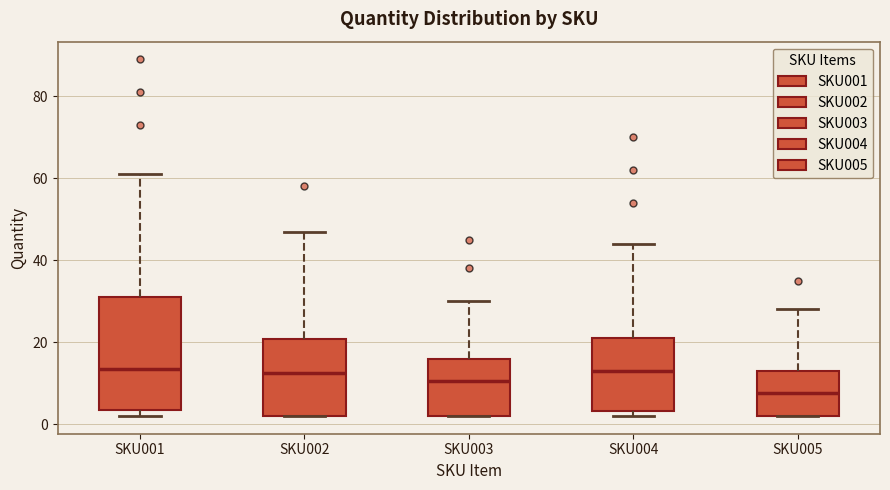

Reading left to right, transcribe this box plot: for each box, give where its median line is, the range the box spans, and where its two whiskers end, as read against the y-axis. The values are not printed on the chart, so give them approximately, as read against the axis.

SKU001: median 14, box 4 to 32, whiskers 2 to 62
SKU002: median 12, box 2 to 20, whiskers 2 to 48
SKU003: median 10, box 2 to 16, whiskers 2 to 30
SKU004: median 14, box 4 to 22, whiskers 2 to 44
SKU005: median 8, box 2 to 14, whiskers 2 to 28